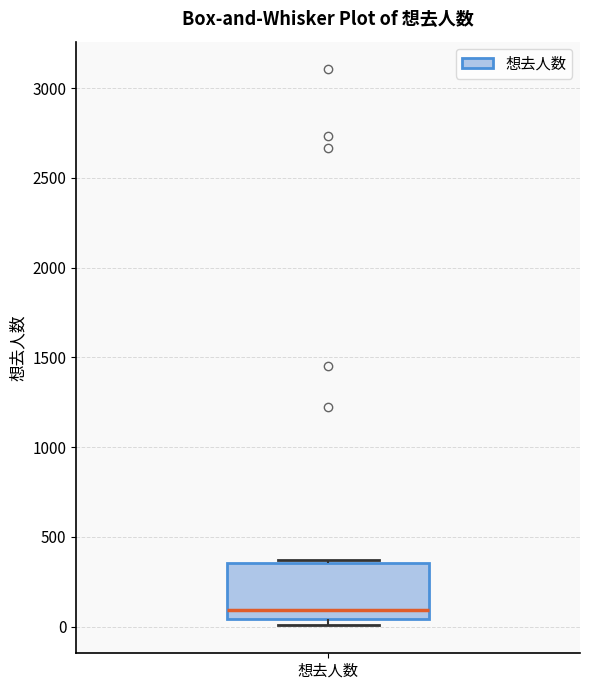

Where is the lower edge of the box for 想去人数 on the y-axis? The values are not printed on the chart, so give them approximately, as read against the axis.

50